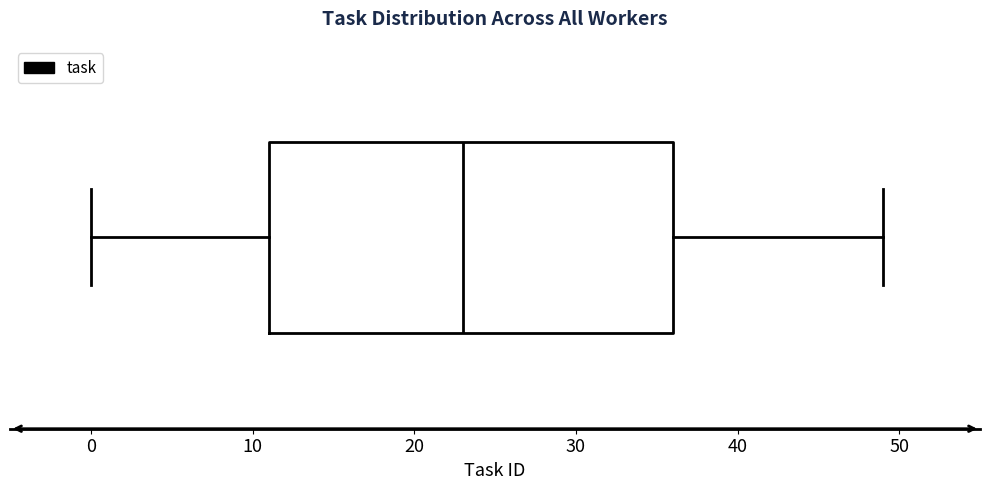

Where does the median line of the box sit on the x-axis? The values are not printed on the chart, so give them approximately, as read against the axis.

23